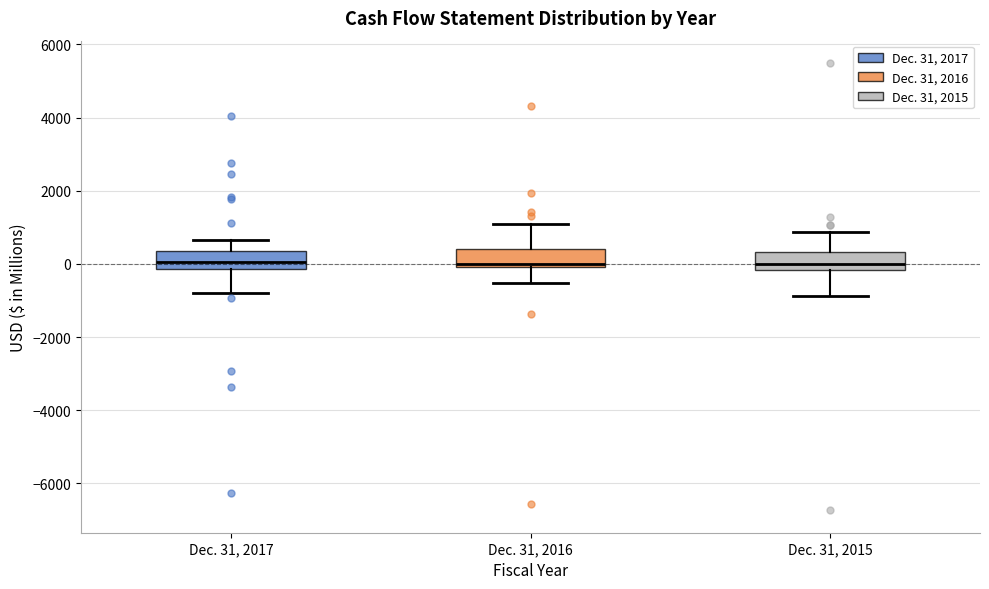

Where is the lower edge of the box for Dec. 31, 2017 on the y-axis? The values are not printed on the chart, so give them approximately, as read against the axis.

-200